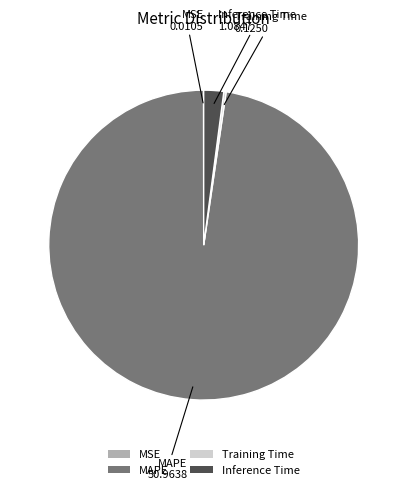

True or false: Inference Time accounts for 2% of the total.

True